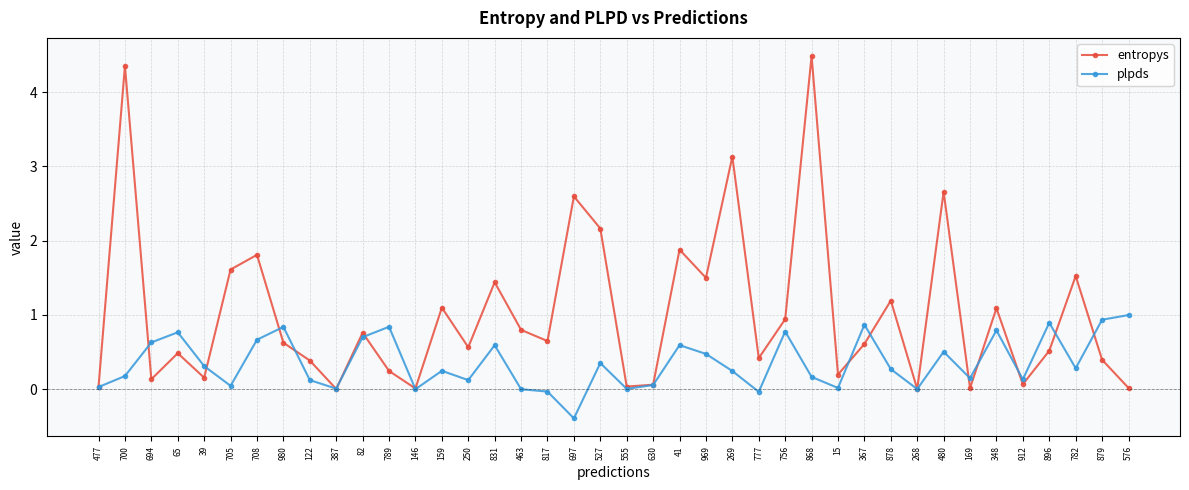

List the series in order of their overall mean, lowest first.

plpds, entropys